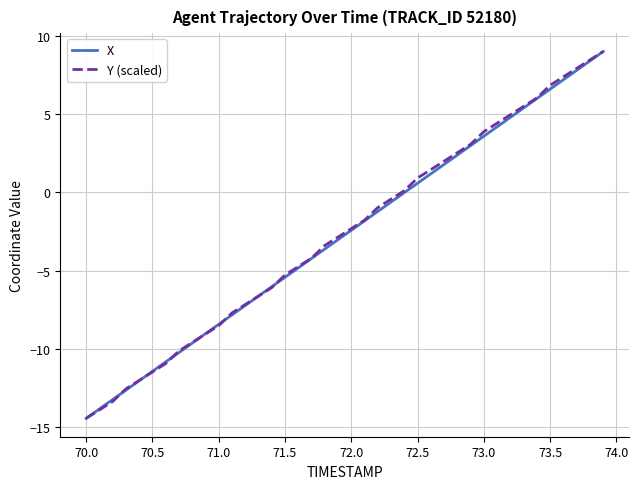

What is the maximum value shown in the chart?

9.0